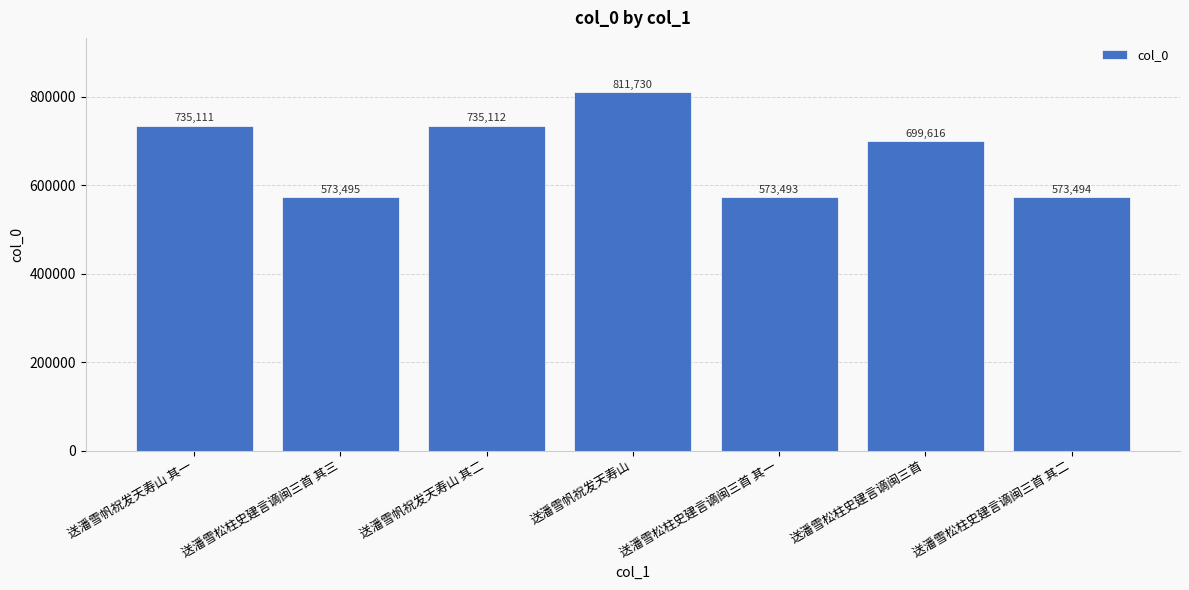

How many bars are there in total?

7